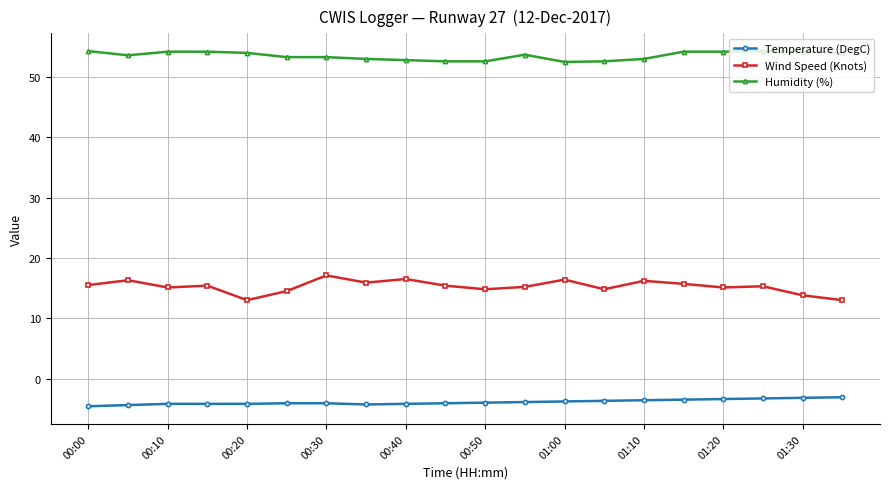

What is the sum of all Wind Speed (Knots) values?

305.0